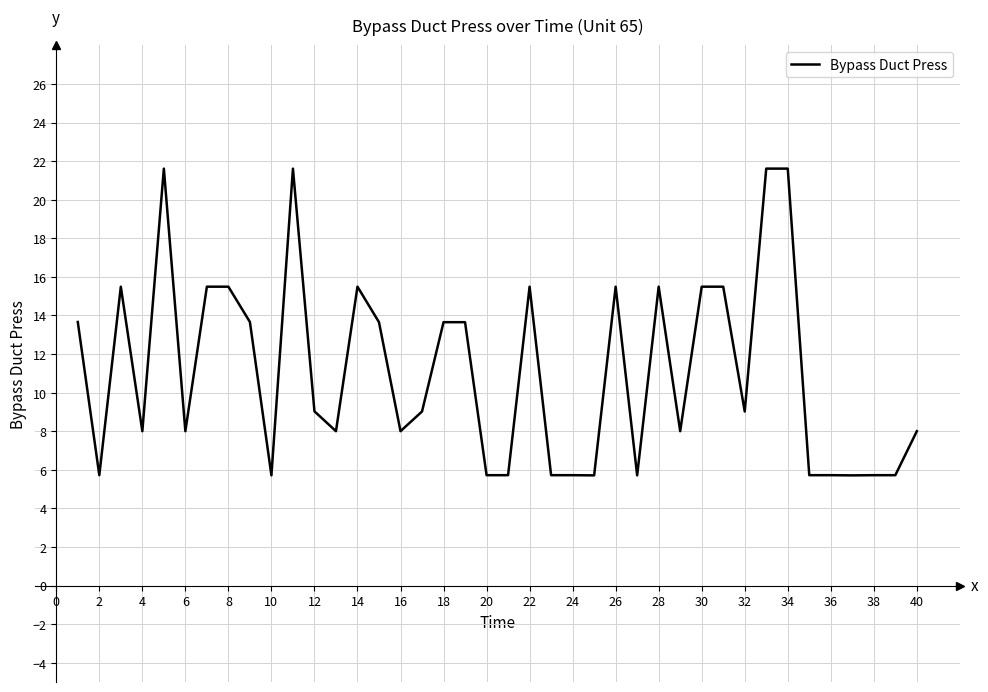

Reading left to right, what are all the values shown in this chart?

13.7	5.7	15.5	8.0	21.6	8.0	15.5	15.5	13.7	5.7	21.6	9.0	8.0	15.5	13.7	8.0	9.0	13.7	13.7	5.7	5.7	15.5	5.7	5.7	5.7	15.5	5.7	15.5	8.0	15.5	15.5	9.0	21.6	21.6	5.7	5.7	5.7	5.7	5.7	8.0